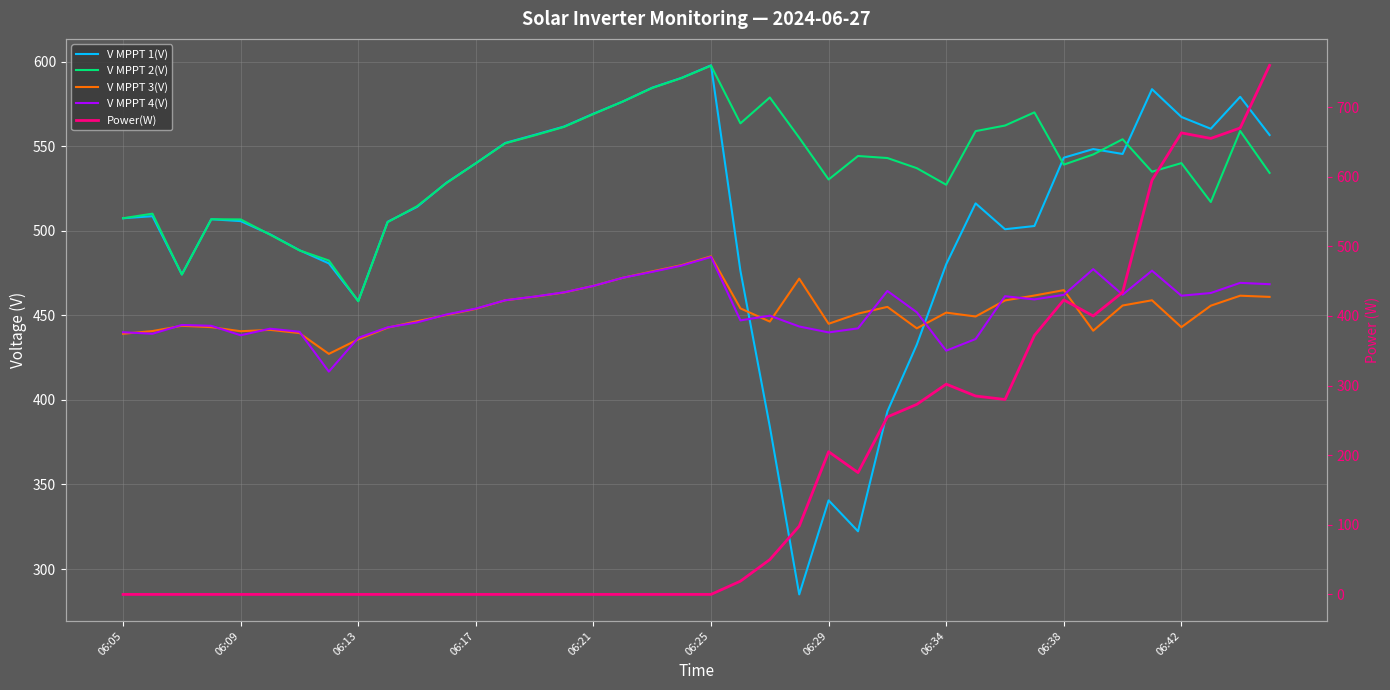

What is the difference between the highest and lowest values at 06:34?

225.2